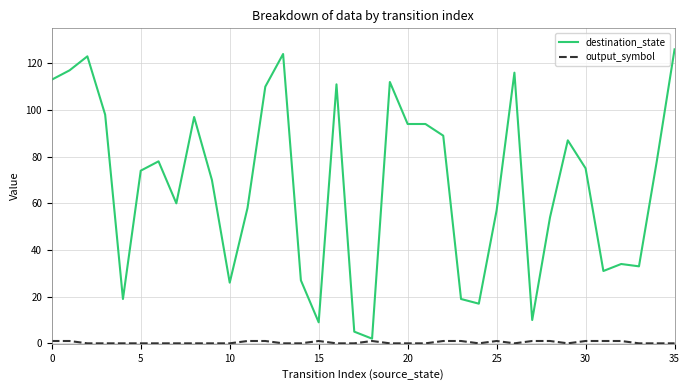

Which series has the widest spread of values?

destination_state